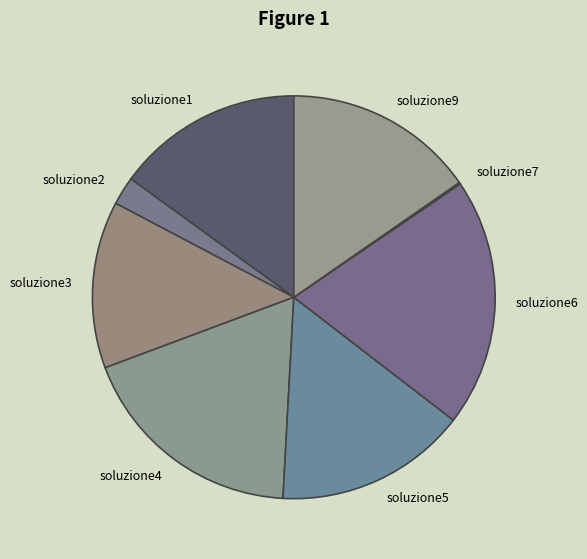

Do soluzione6 and soluzione1 together represent more than half of the pie?

No